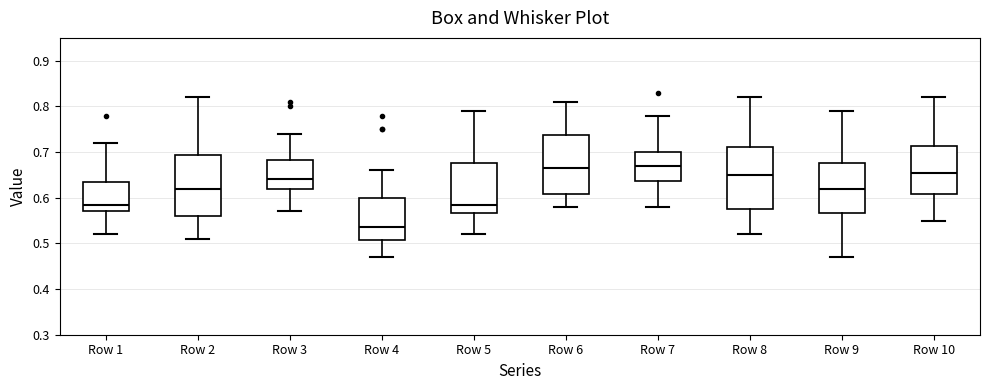

Where is the upper edge of the box for Row 1 on the y-axis? The values are not printed on the chart, so give them approximately, as read against the axis.

0.64